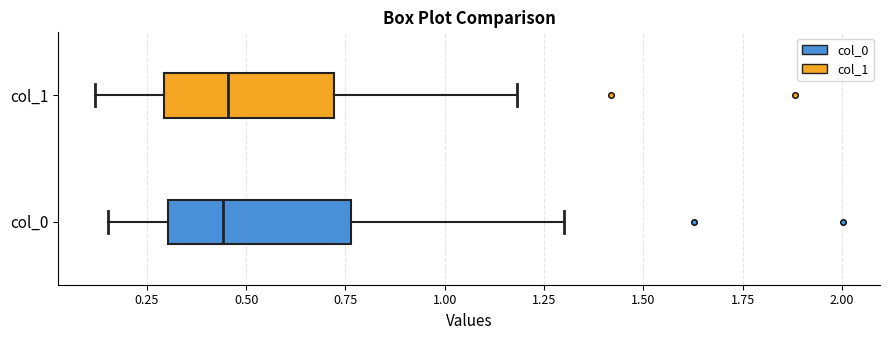

Reading bottom to top, read every box against the x-axis: the position of its median line, the range the box covers, and the ends of its whiskers. The values are not printed on the chart, so give them approximately, as read against the axis.

col_0: median 0.45, box 0.30 to 0.75, whiskers 0.15 to 1.30
col_1: median 0.45, box 0.30 to 0.70, whiskers 0.10 to 1.20